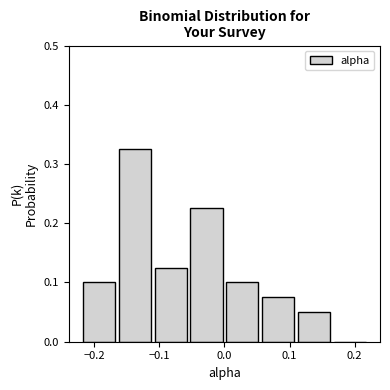

How tall is the bar that spans 0.000 to 0.055 on the x-axis? Neither the bar edges nor the heights are printed on the chart, so give them approximately, as read against the axes.

0.10